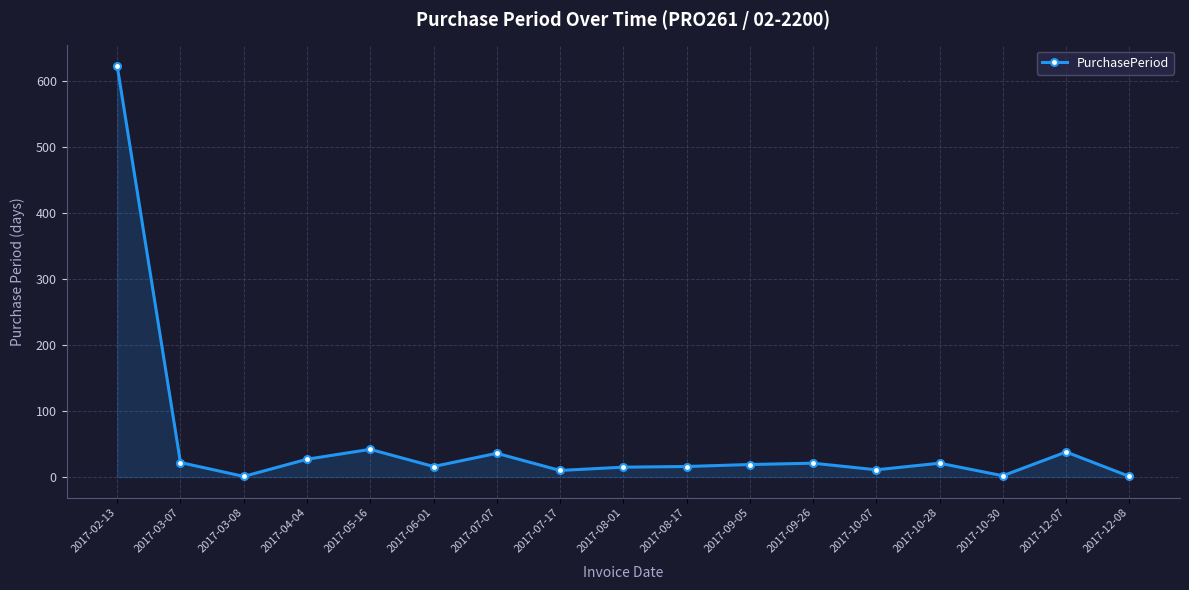

Where does the data first go above 19?

2017-02-13